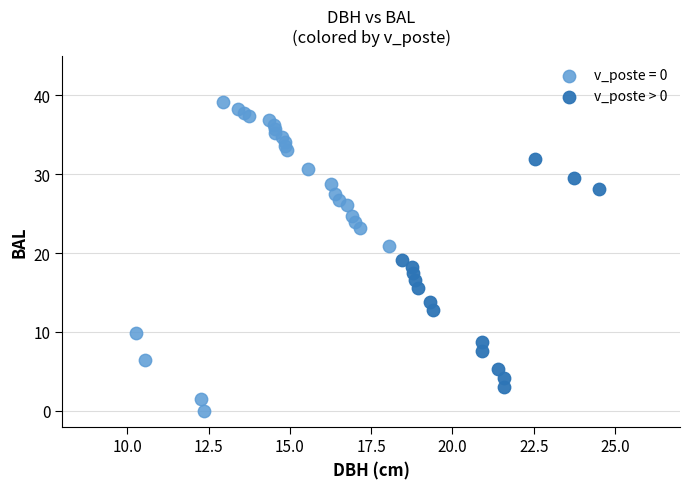

Which series has the largest Y range (max minus min)?

v_poste = 0